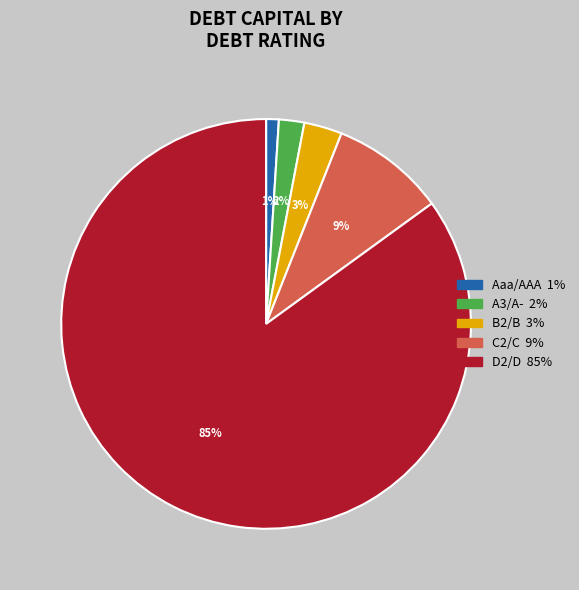

To the nearest percent, what percentage of the pie is C2/C?

9%